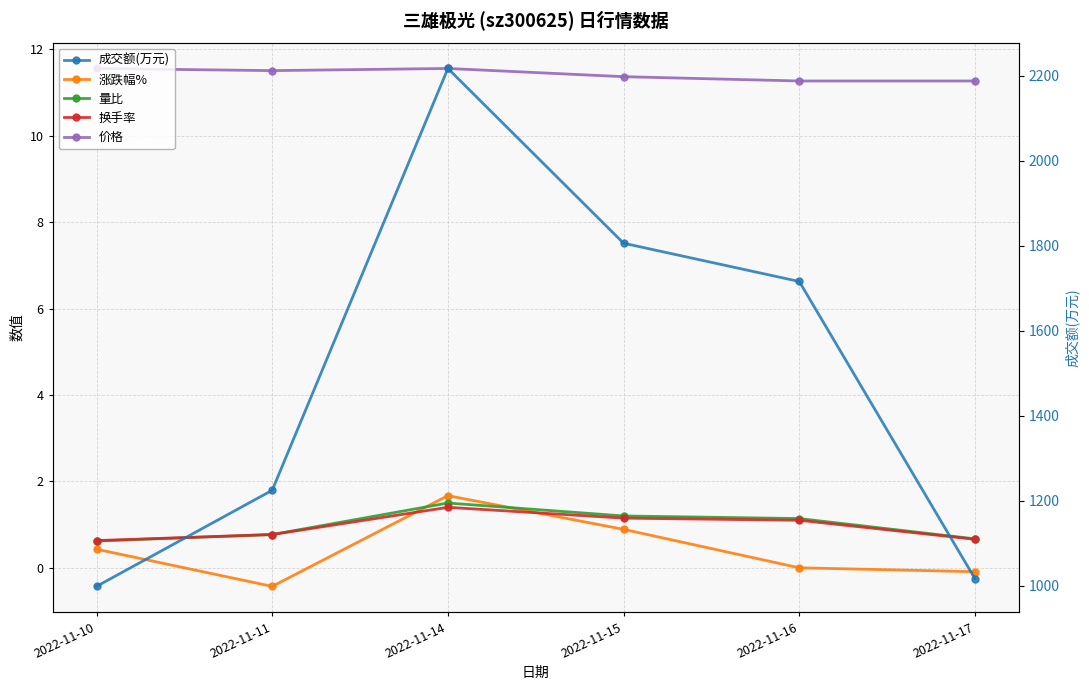

What is the highest value of the 换手率 series?

1.4